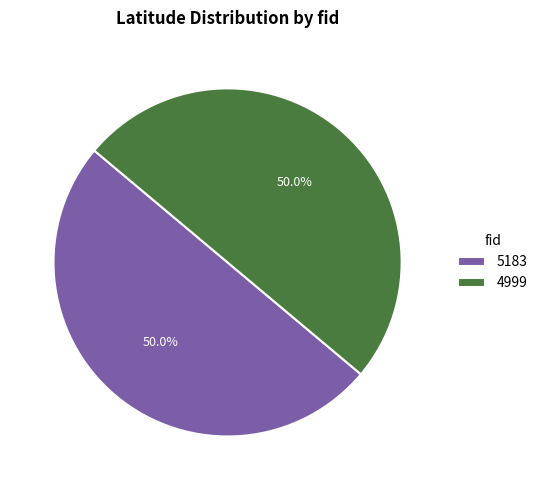

What portion of the pie excludes 4999?

50.0%